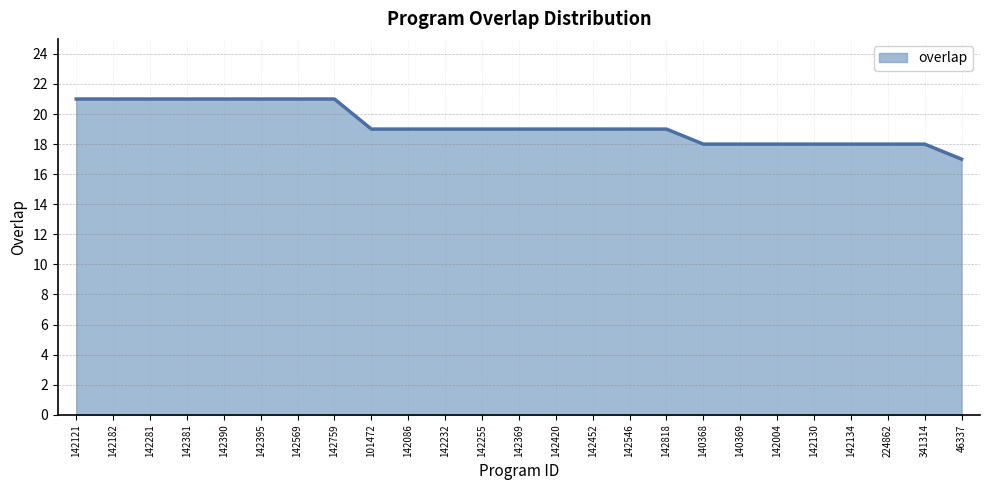

At which label does the data first exceed 19?

142121